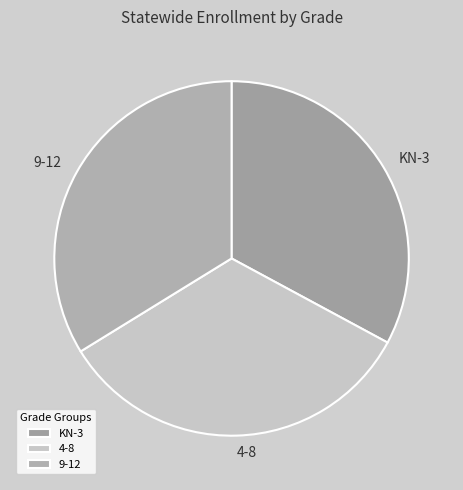

What is the ratio of the value at 9-12 to the value at KN-3?

1.0